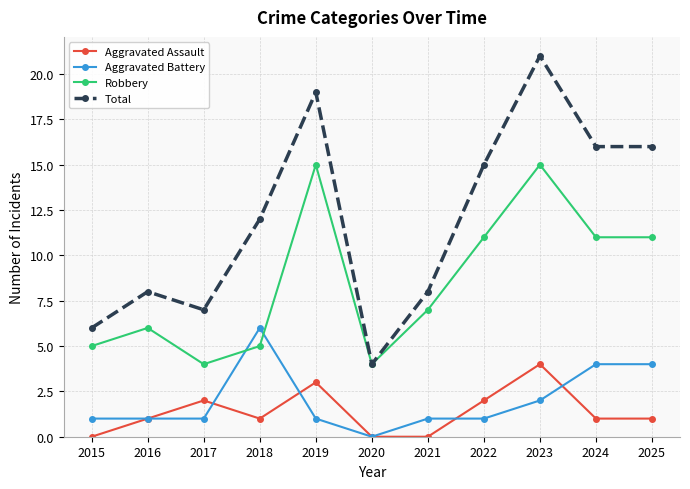

Does the chart display data point markers on the line(s)?

Yes